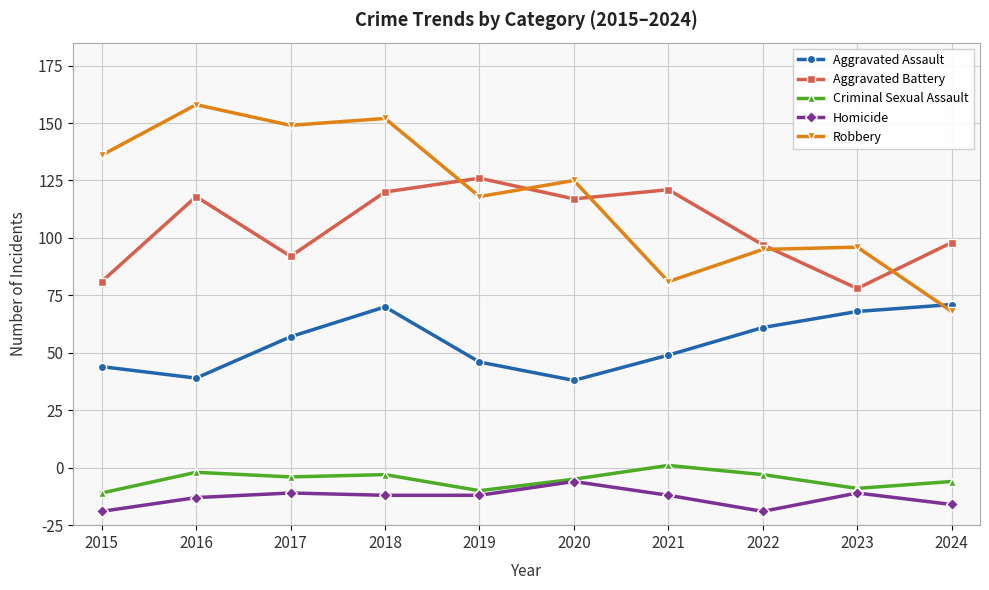

Between 2016 and 2018, which is larger?

2018